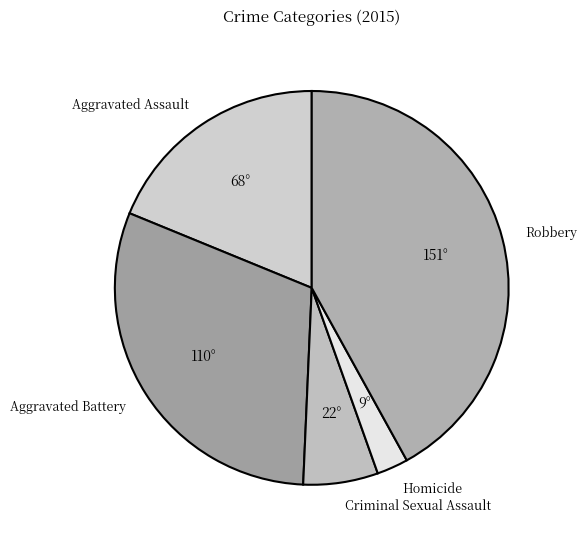

Count the number of slices in the pie.

5